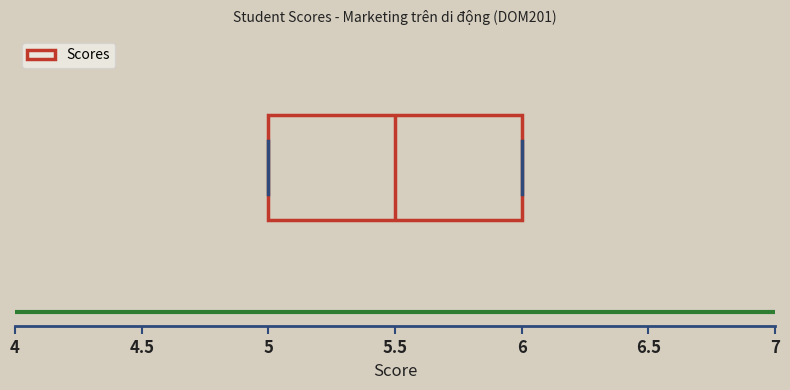

Read this box plot against the x-axis: the position of the median line, the range covered by the box, and the ends of both whiskers. The values are not printed on the chart, so give them approximately, as read against the axis.

median 5.5, box 5.0 to 6.0, whiskers 5.0 to 6.0